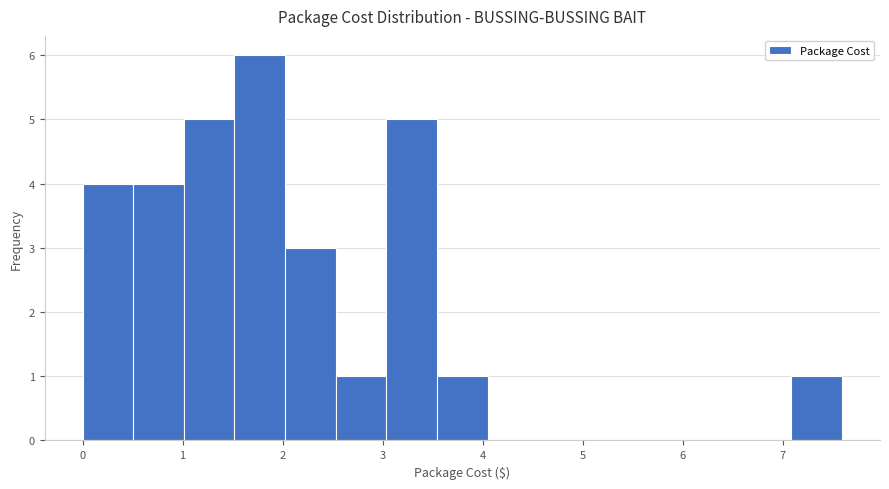

Reading left to right, transcribe this chart: for each bar, give the range it covers on the x-axis and its height. Neither the bar edges nor the heights are printed on the chart, so give them approximately, as read against the axes.

0.0 to 0.5: 4
0.5 to 1.0: 4
1.0 to 1.5: 5
1.5 to 2.0: 6
2.0 to 2.5: 3
2.5 to 3.0: 1
3.0 to 3.5: 5
3.5 to 4.0: 1
4.0 to 4.6: 0
4.6 to 5.1: 0
5.1 to 5.6: 0
5.6 to 6.1: 0
6.1 to 6.6: 0
6.6 to 7.1: 0
7.1 to 7.6: 1